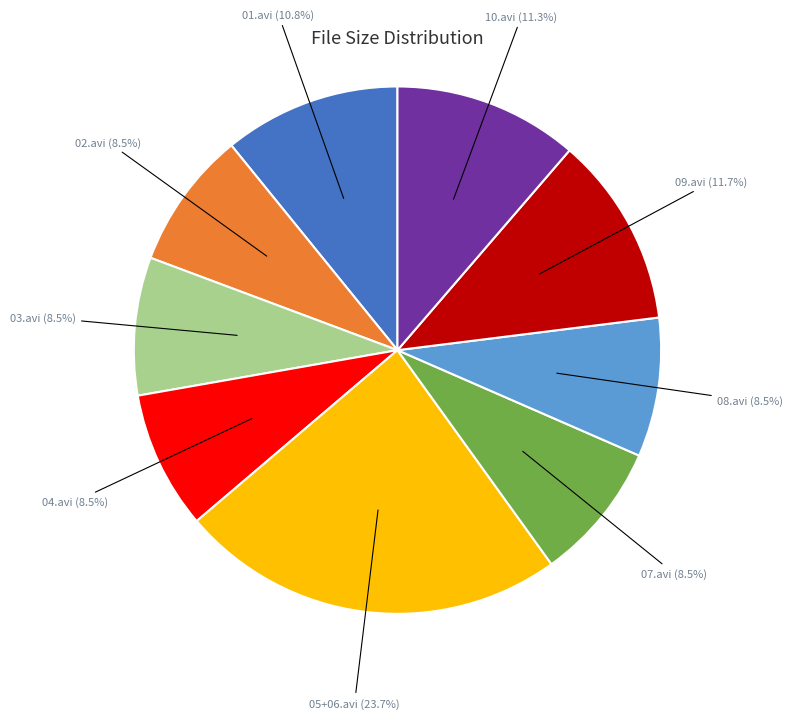

Does any single category account for the majority?

No